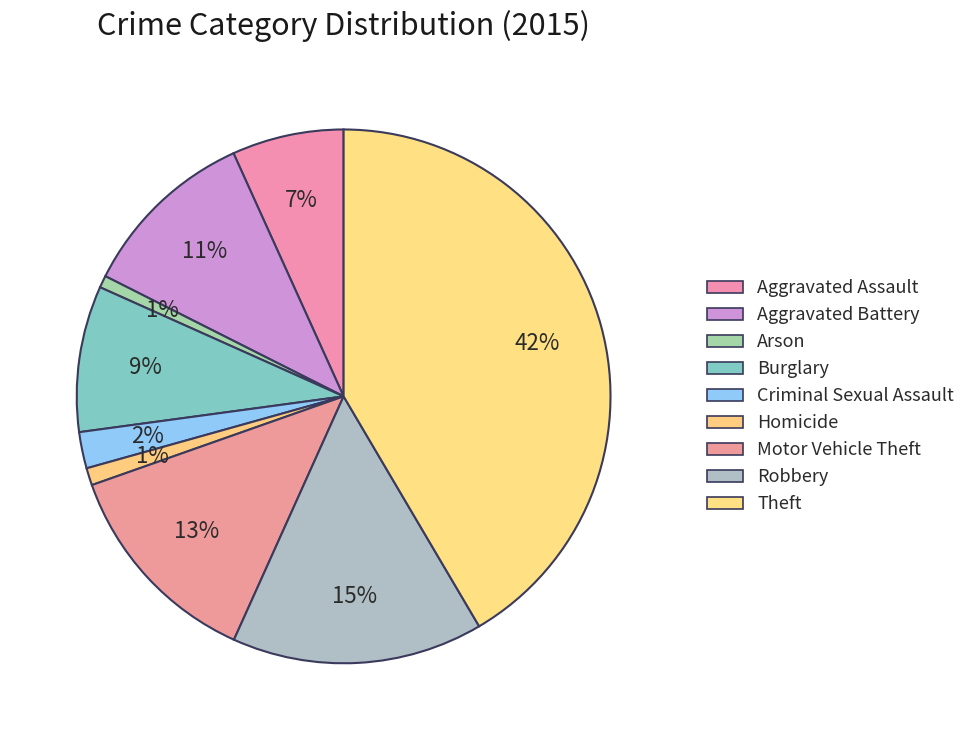

Rank the categories by value from highest to lowest.

Theft, Robbery, Motor Vehicle Theft, Aggravated Battery, Burglary, Aggravated Assault, Criminal Sexual Assault, Homicide, Arson